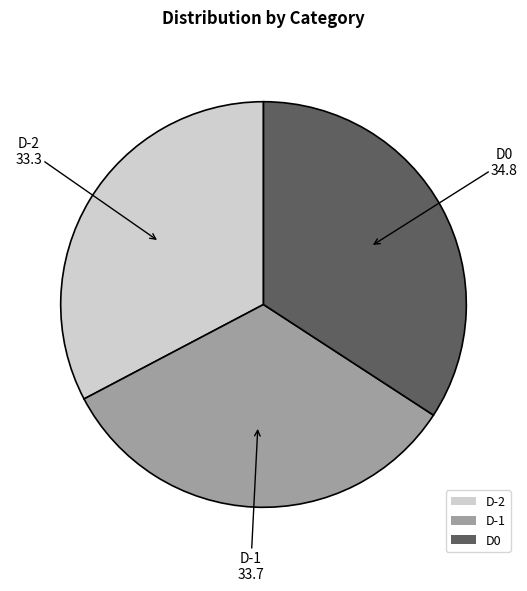

Do D-2 and D0 together represent more than half of the pie?

Yes